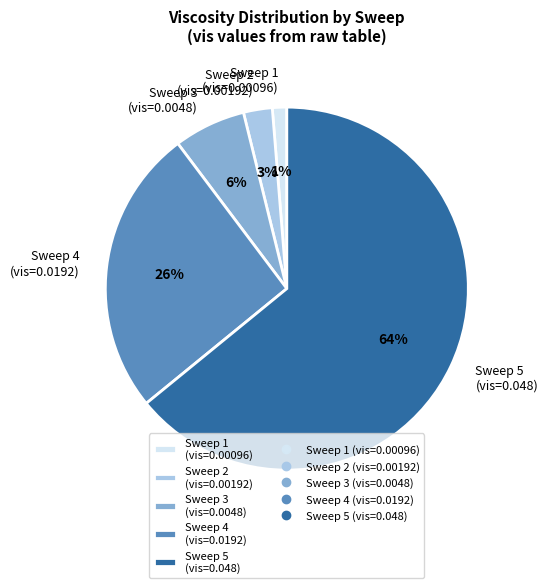

True or false: Sweep 1 (vis=0.00096) accounts for 9% of the total.

False